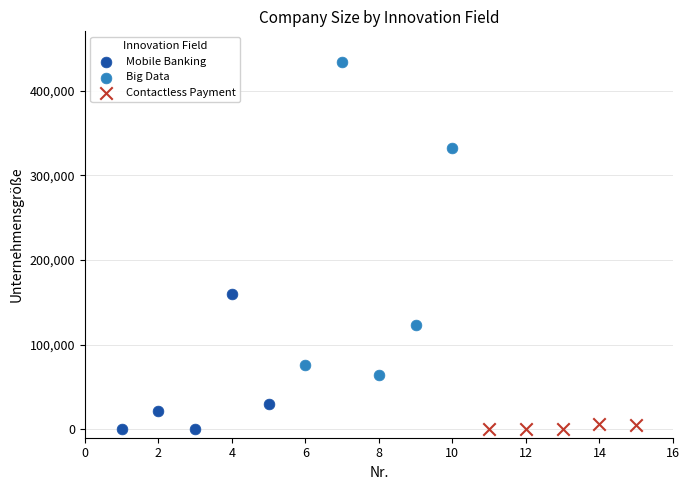

Which series has the widest spread of Y values?

Big Data